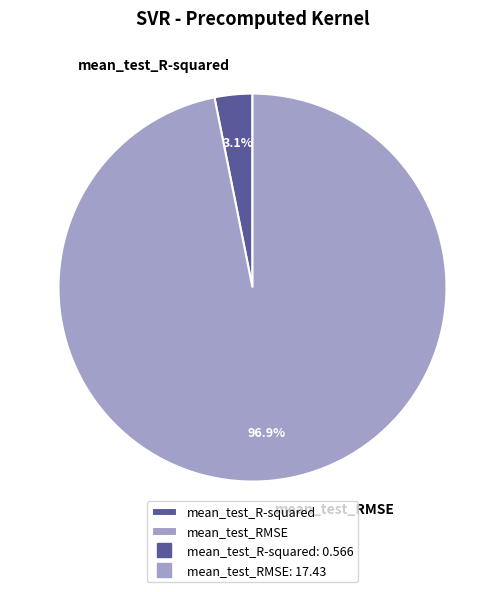

Which has a higher value, mean_test_RMSE or mean_test_R-squared?

mean_test_RMSE